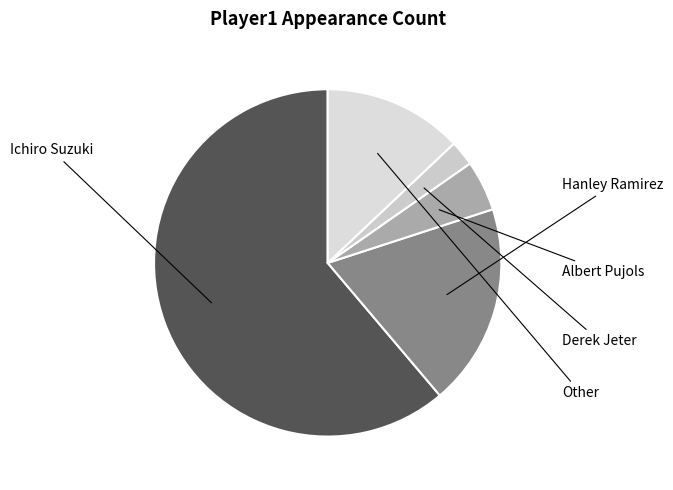

To the nearest percent, what portion does Other represent?

13%